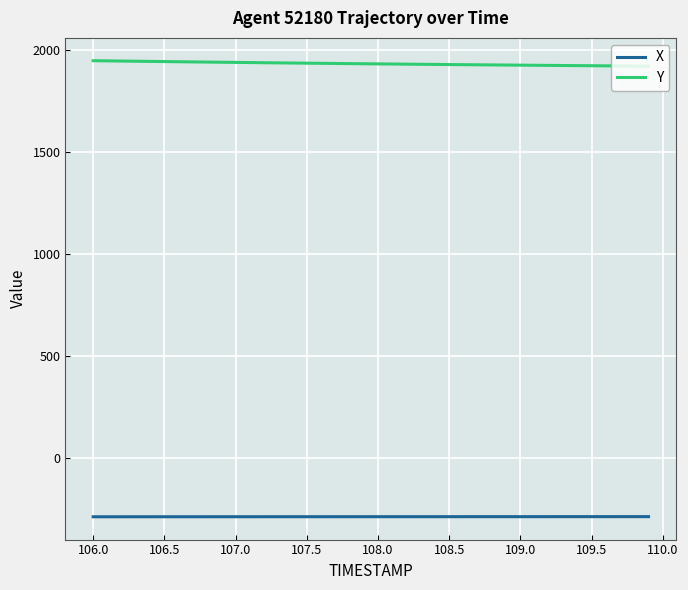

List the series in order of their peak value, highest first.

Y, X